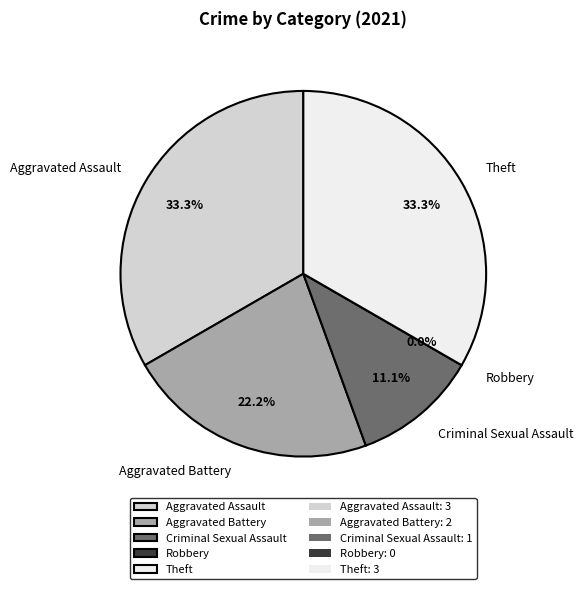

Rank the categories by value from lowest to highest.

Robbery, Criminal Sexual Assault, Aggravated Battery, Aggravated Assault, Theft